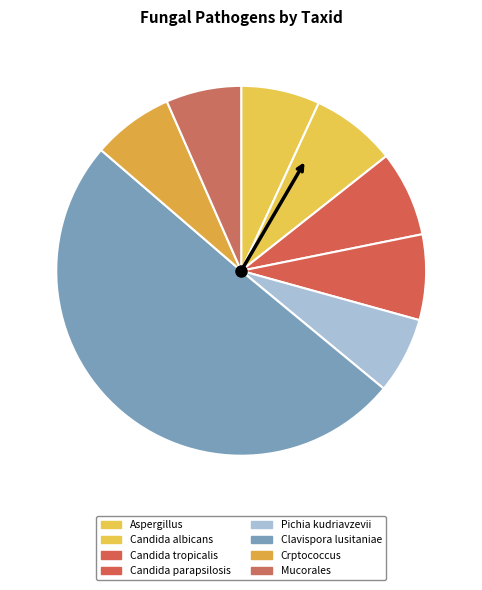

How many slices are in this pie chart?

8